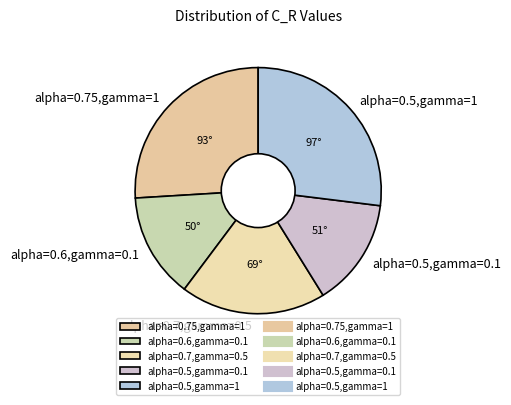

The alpha=0.75,gamma=1 slice represents 33% of the pie. True or false?

False